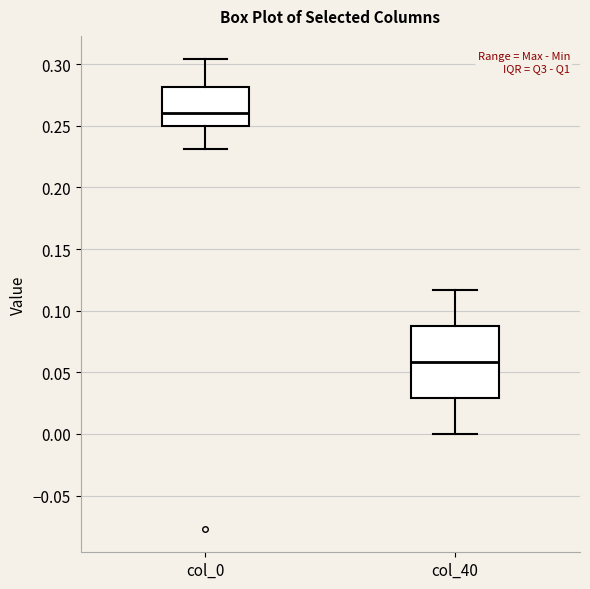

Reading left to right, transcribe this box plot: for each box, give where its median line is, the range the box spans, and where its two whiskers end, as read against the y-axis. The values are not printed on the chart, so give them approximately, as read against the axis.

col_0: median 0.260, box 0.250 to 0.280, whiskers 0.230 to 0.305
col_40: median 0.060, box 0.030 to 0.085, whiskers 0.000 to 0.115